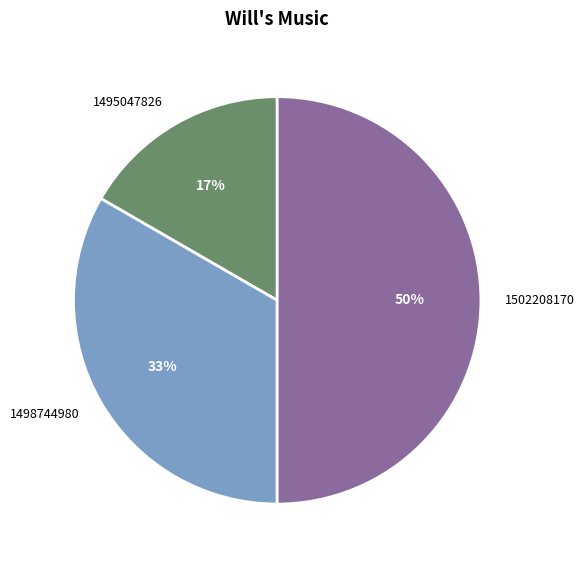

Do 1498744980 and 1502208170 together represent more than half of the pie?

Yes